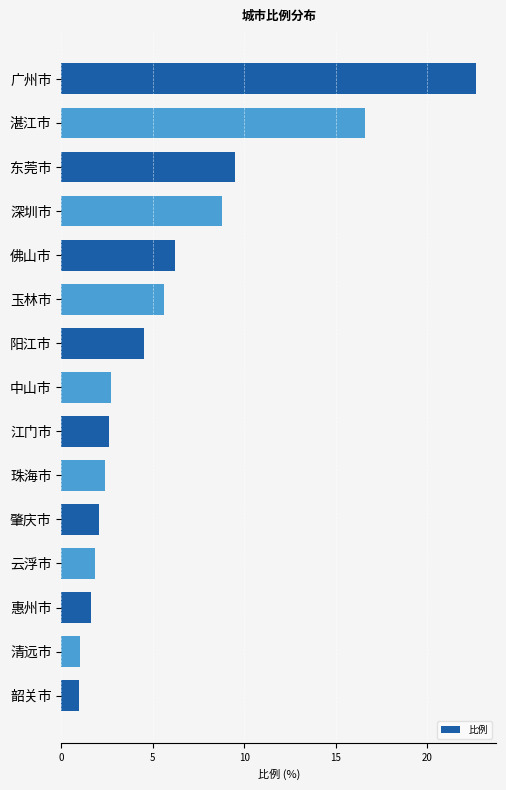

The value at 玉林市 is 5.6. True or false?

True